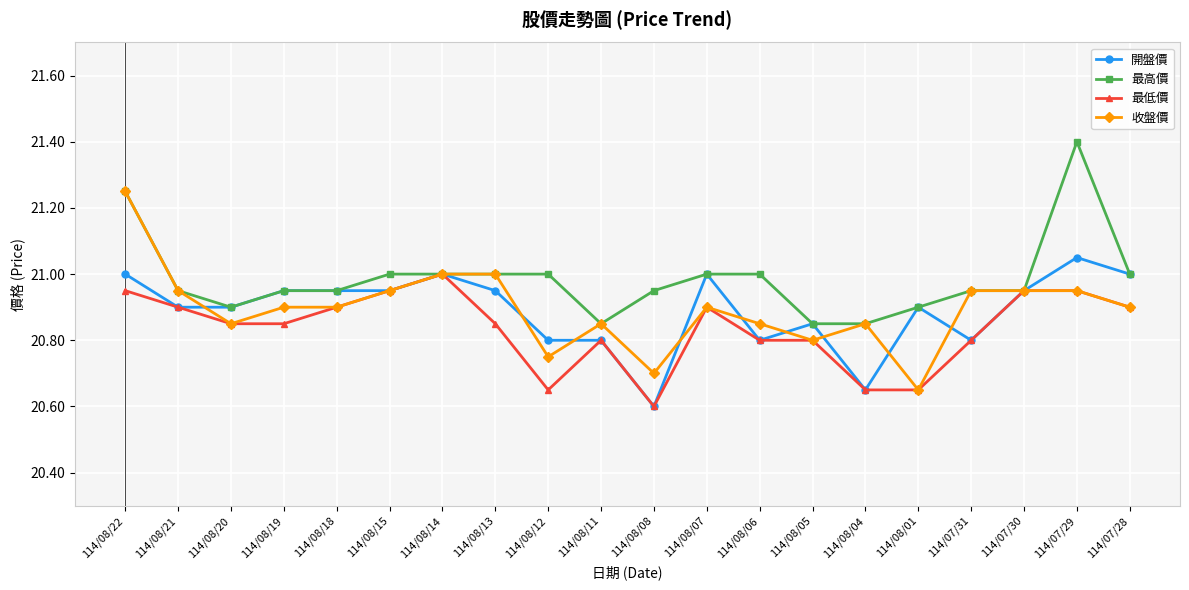

How many series are shown in this chart?

4